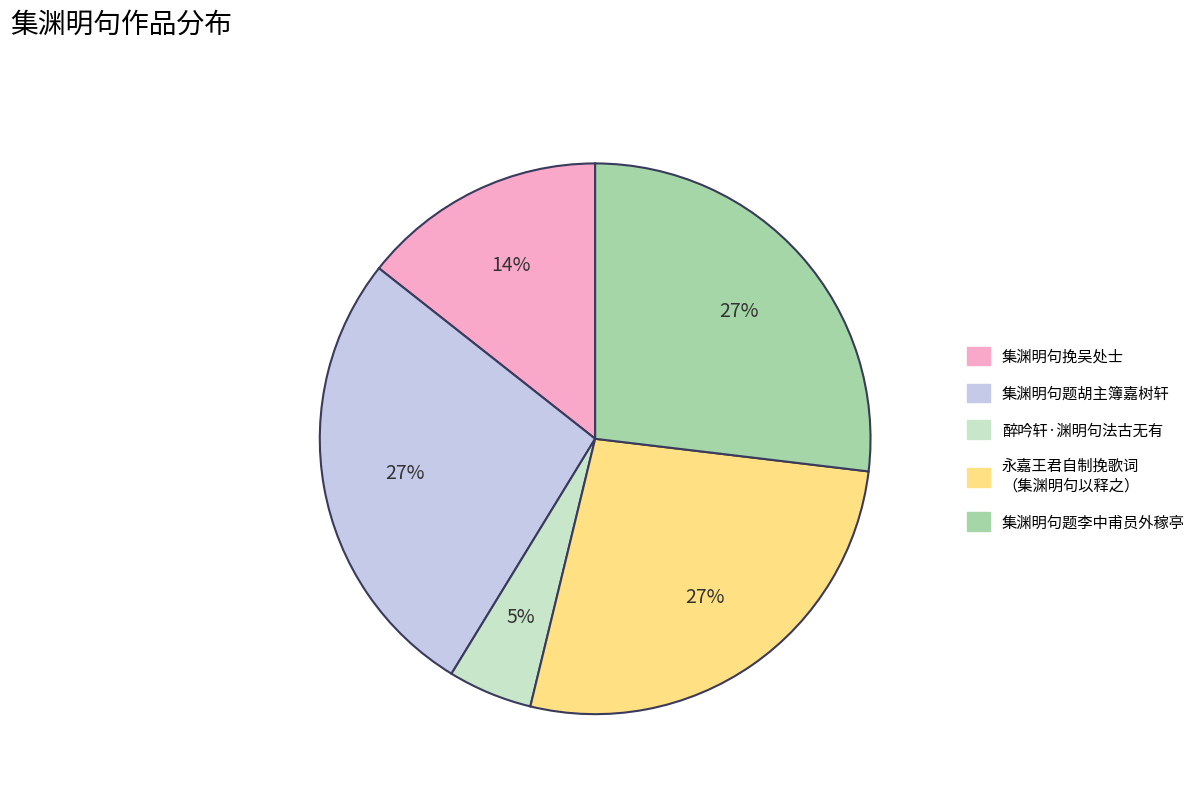

Is there any slice that represents more than half of the pie?

No